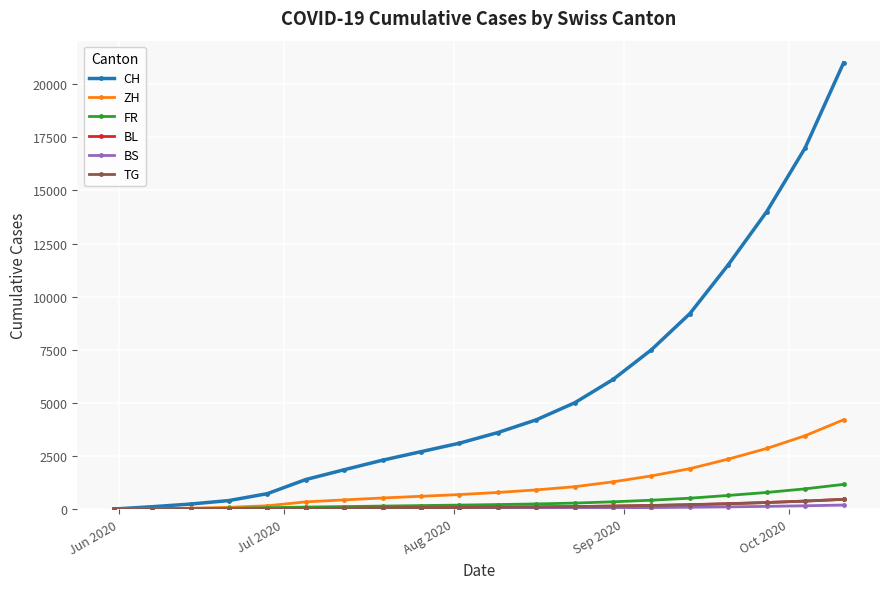

What is the greatest value displayed?

21000